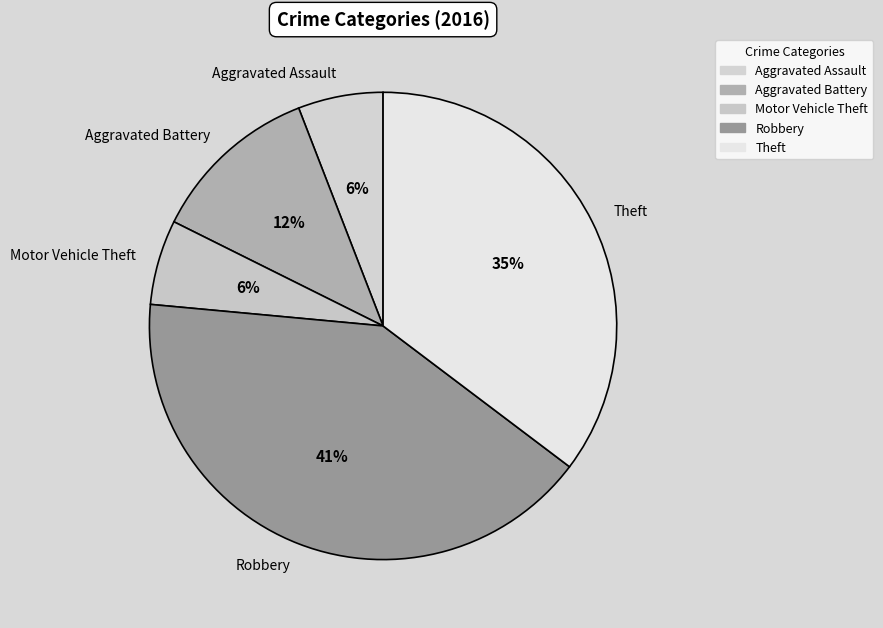

Which slice is the largest?

Robbery